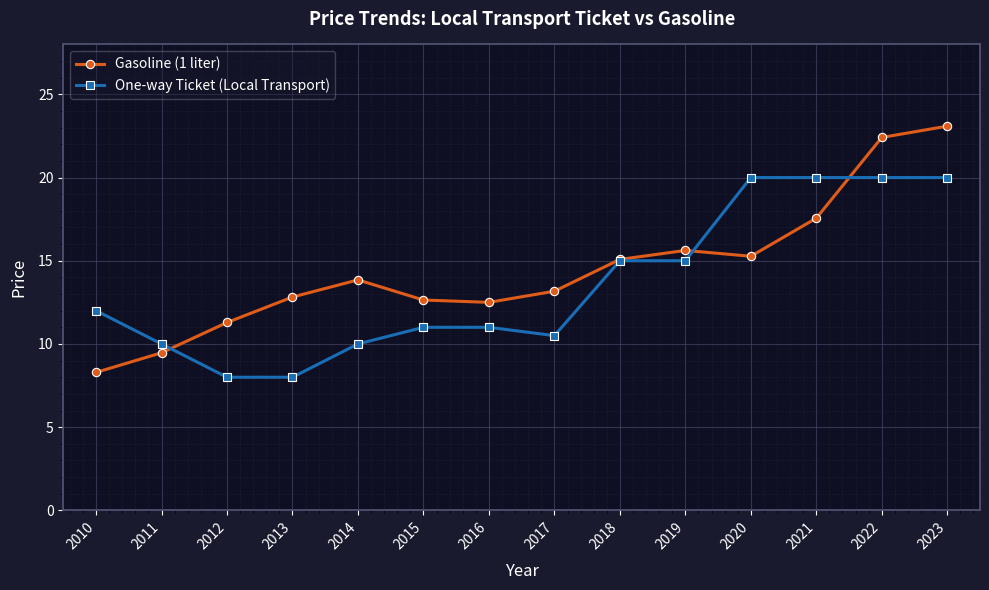

How many lines are shown in the chart?

2